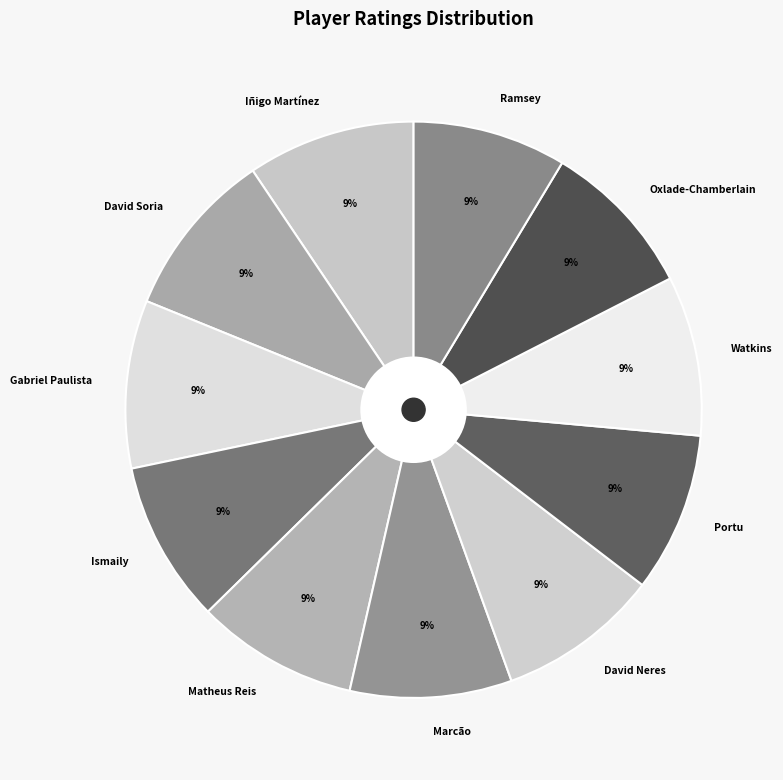

Is there any slice that represents more than half of the pie?

No